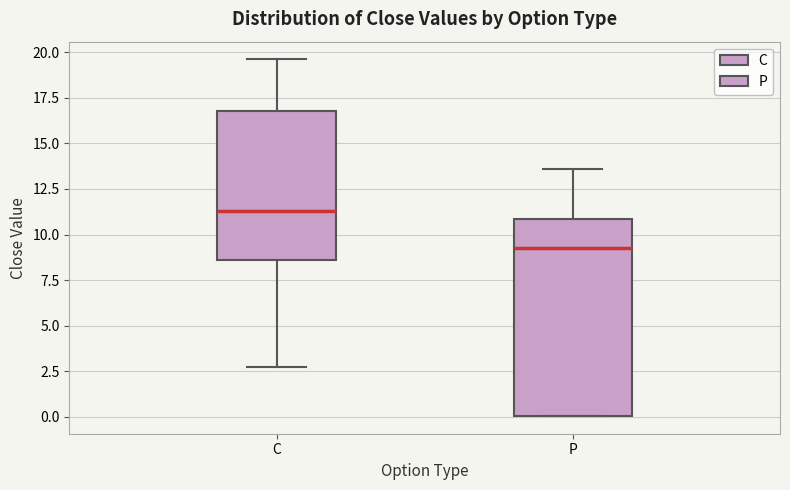

Which box is the tallest, from its lower edge to its upper edge?

P